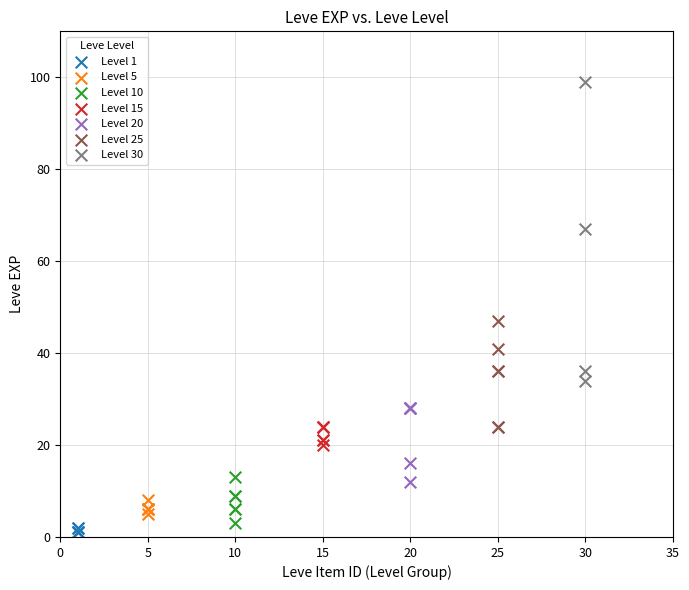

What are all the series names shown in the legend?

Level 1, Level 5, Level 10, Level 15, Level 20, Level 25, Level 30